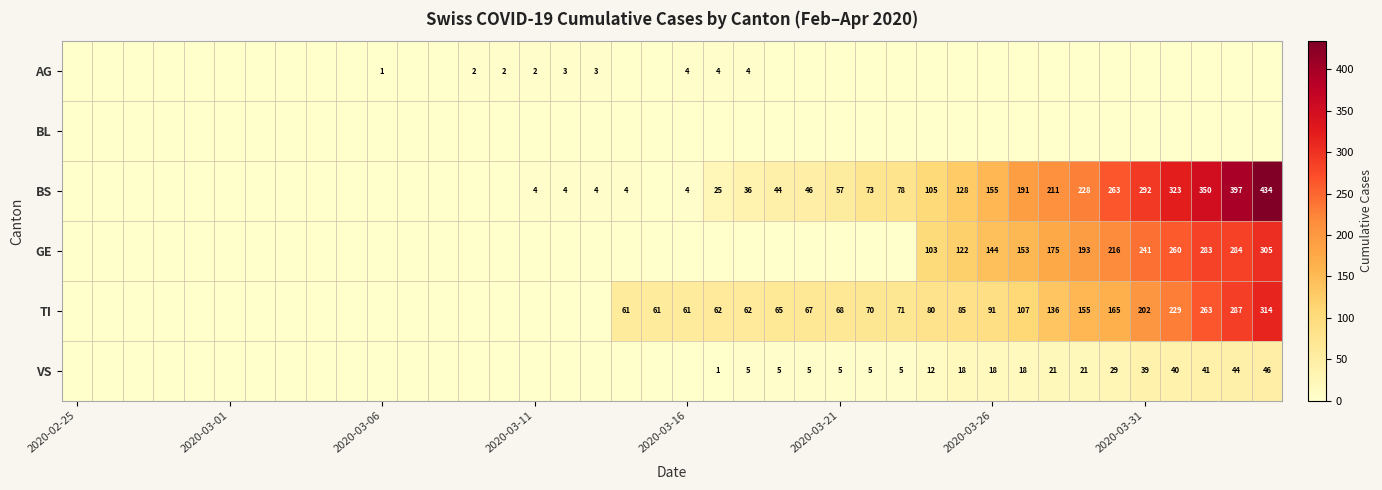

The AG series shows 0 at 2020-03-21. True or false?

True